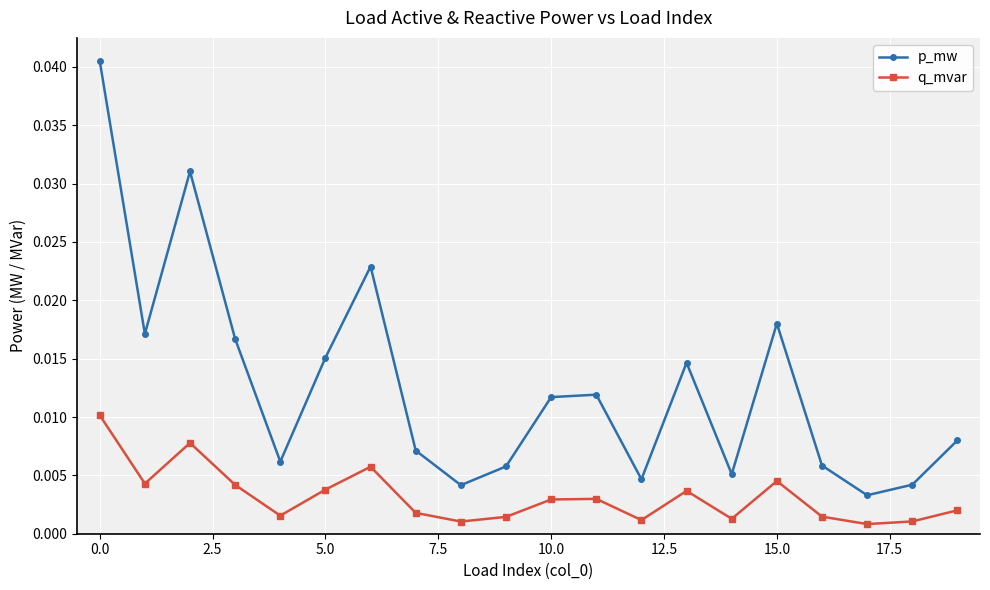

True or false: q_mvar and p_mw cross at least once.

False